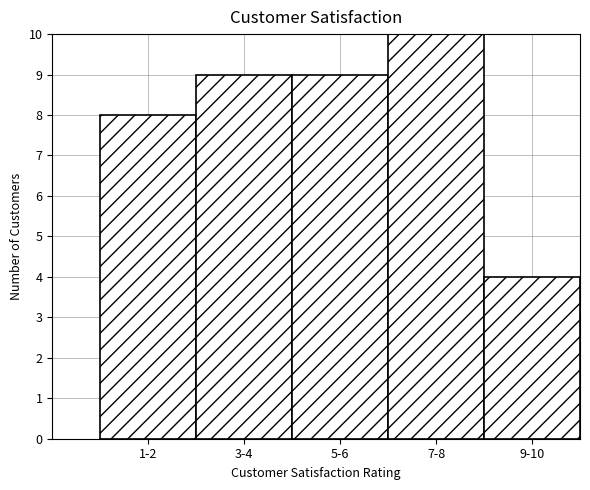

Reading left to right, what are all the values shown in this chart?

8	9	9	10	4